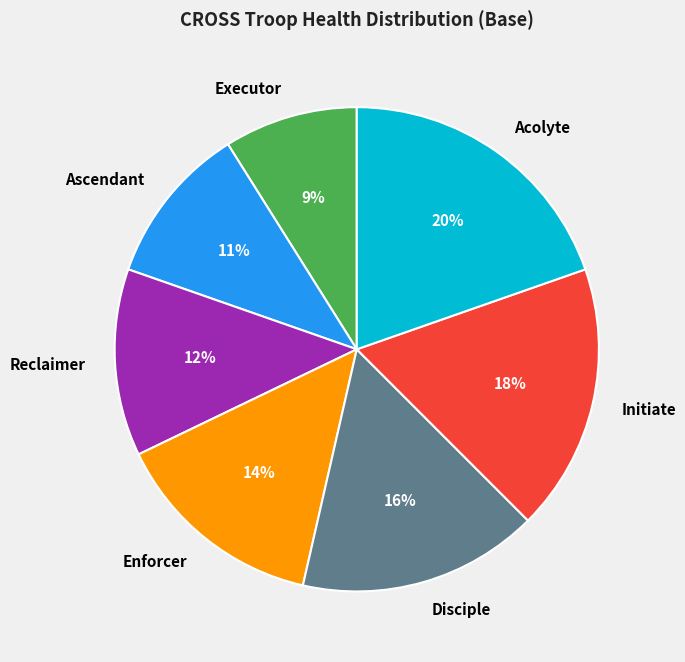

Is the sum of Acolyte and Ascendant greater than half?

No